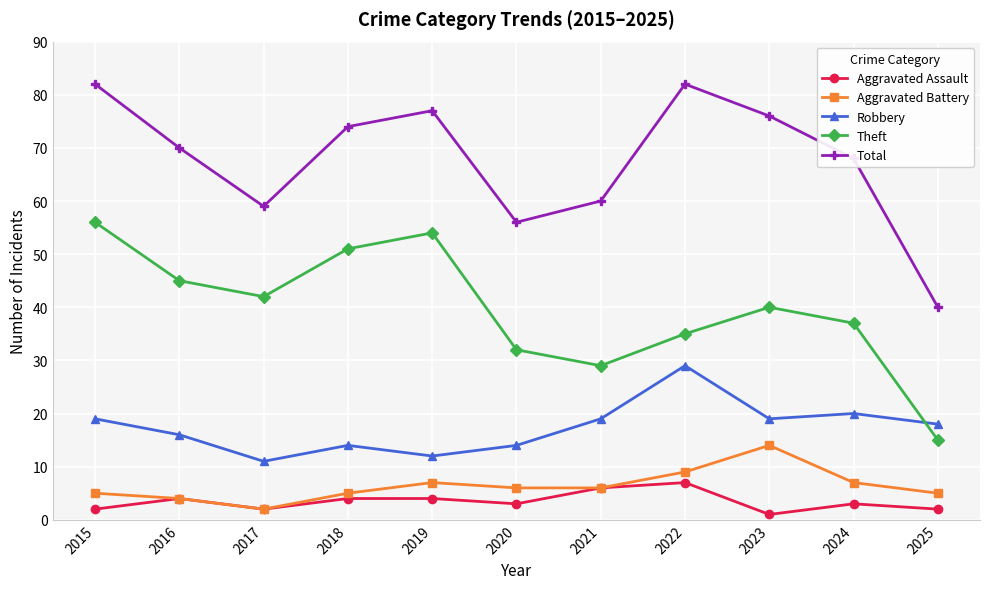

True or false: Aggravated Battery and Total cross at least once.

False